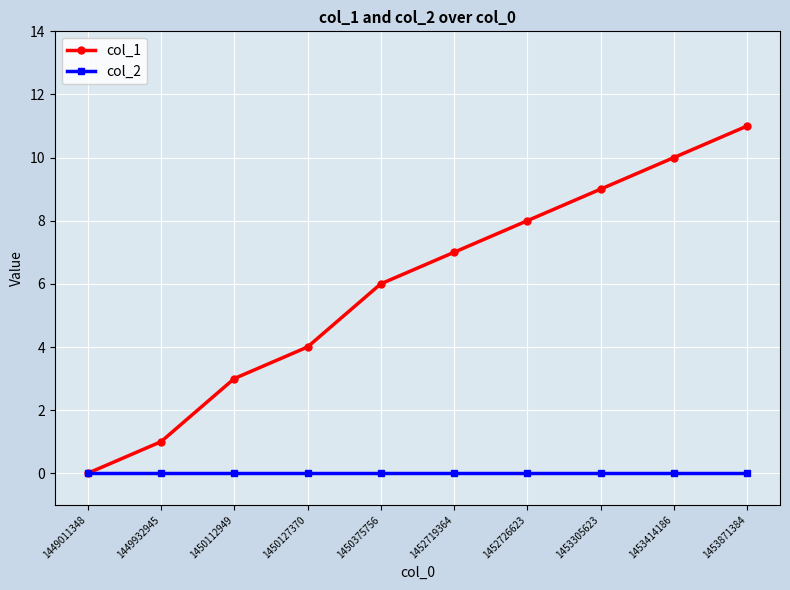

What is the average value of the col_1 series?

6